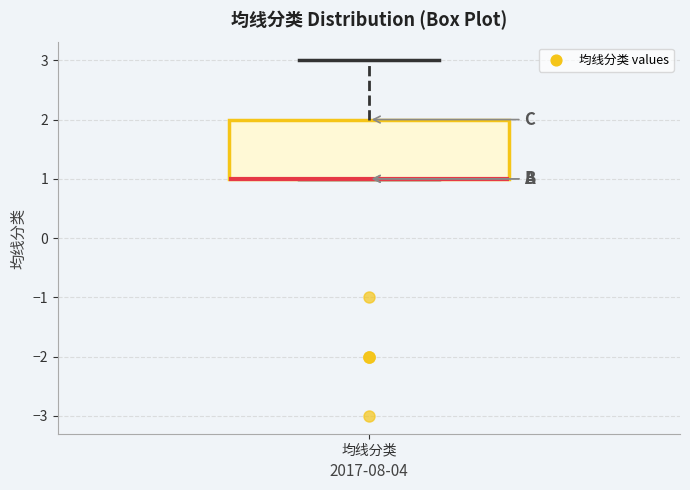

Read this box plot against the y-axis: the position of the median line, the range covered by the box, and the ends of both whiskers. The values are not printed on the chart, so give them approximately, as read against the axis.

median 1 (drawn on the box's lower edge), box 1 to 2, whiskers 1 to 3